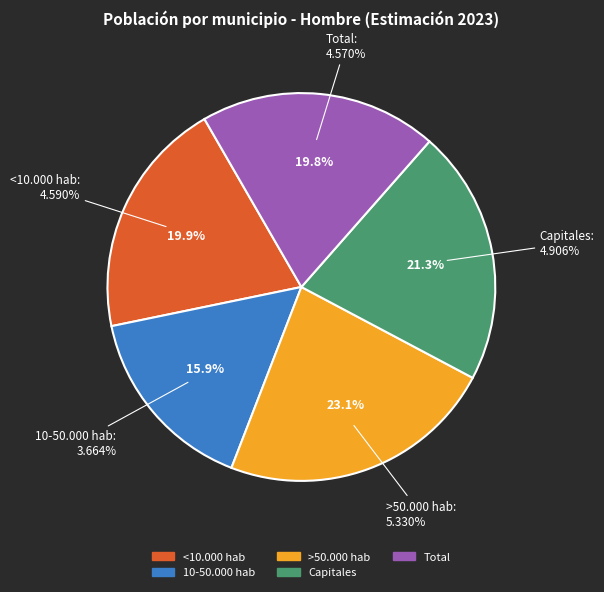

Rank the categories by value from lowest to highest.

10-50.000 hab, Total, <10.000 hab, Capitales, >50.000 hab